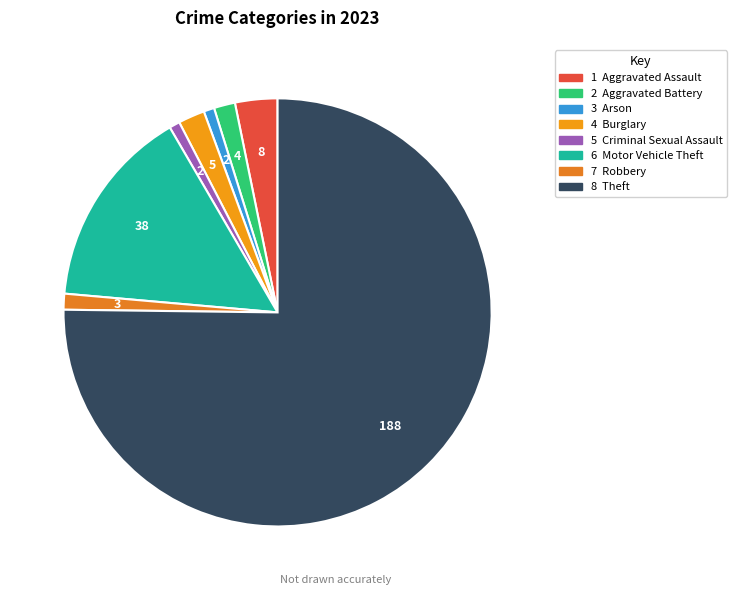

Count the number of slices in the pie.

8